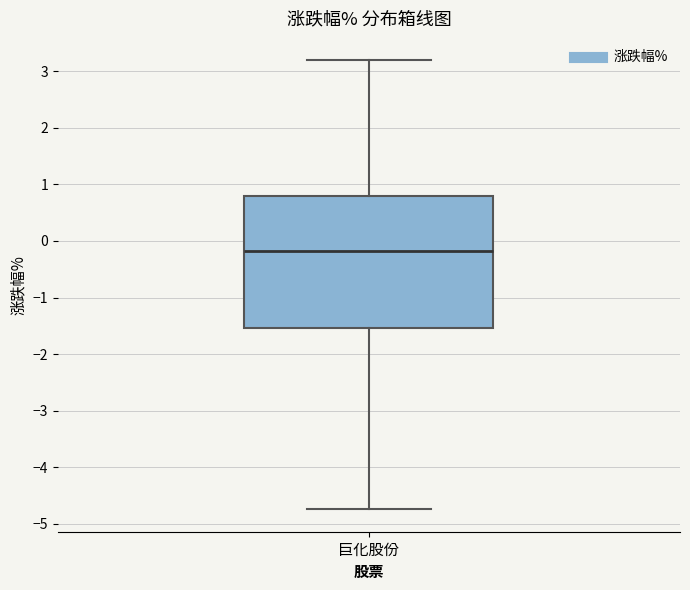

Transcribe this box plot: give where the median line is, the range the box spans, and where the two whiskers end, as read against the y-axis. The values are not printed on the chart, so give them approximately, as read against the axis.

median -0.2, box -1.5 to 0.8, whiskers -4.7 to 3.2